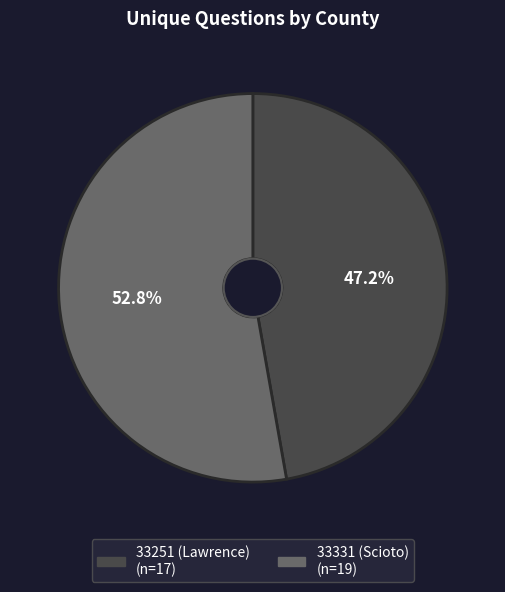

Is the sum of 33251 (Lawrence) and 33331 (Scioto) greater than half?

Yes